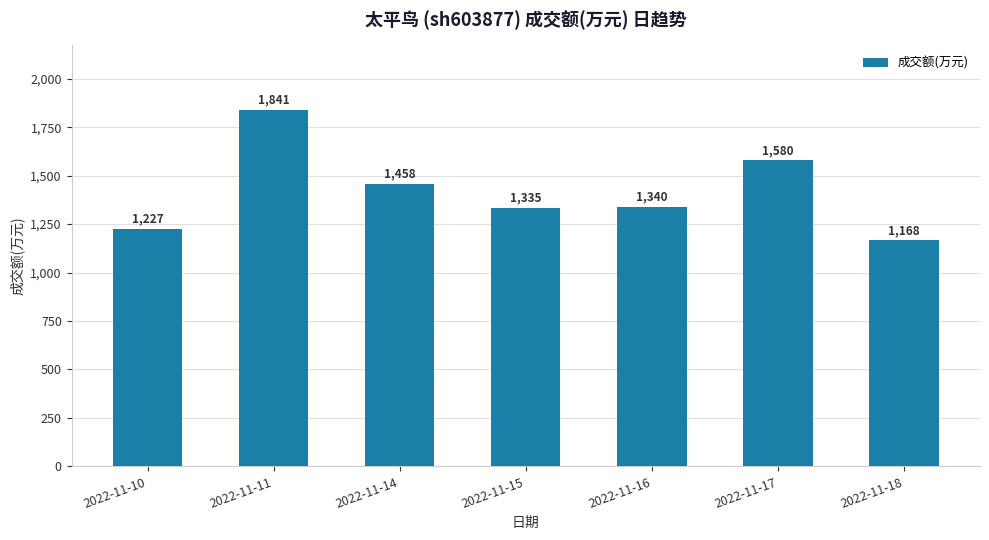

Is it true that the value at 2022-11-15 is 1335?

True